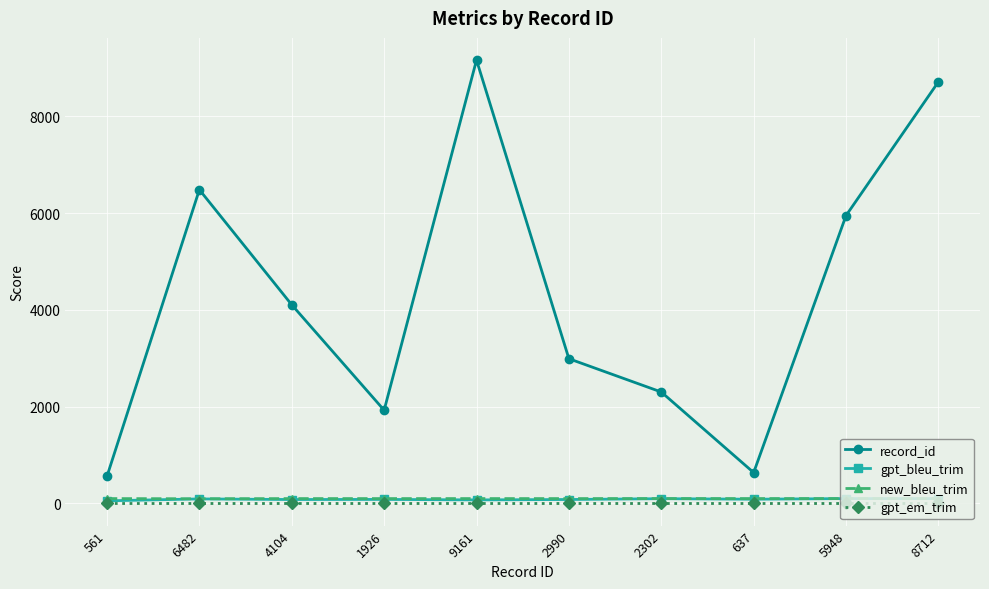

What is the label of the 6th point from the right?

9161